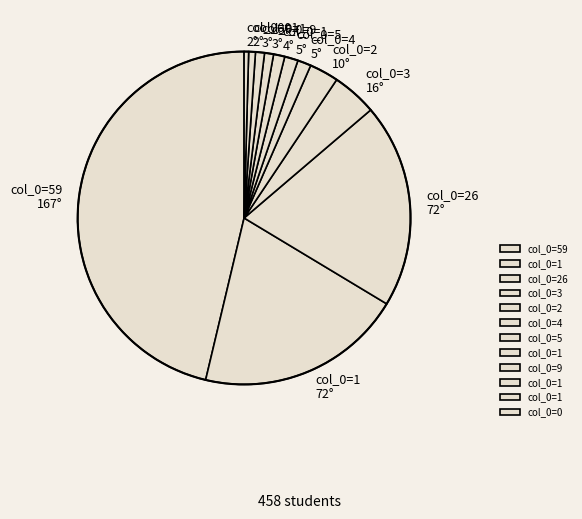

How many slices are in this pie chart?

12